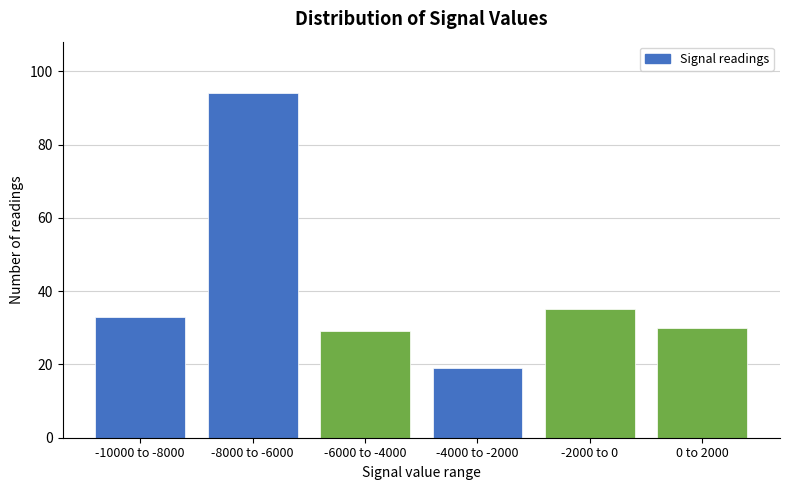

Reading left to right, what are all the values shown in this chart?

-10000 to -8000=33	-8000 to -6000=94	-6000 to -4000=29	-4000 to -2000=19	-2000 to 0=35	0 to 2000=30